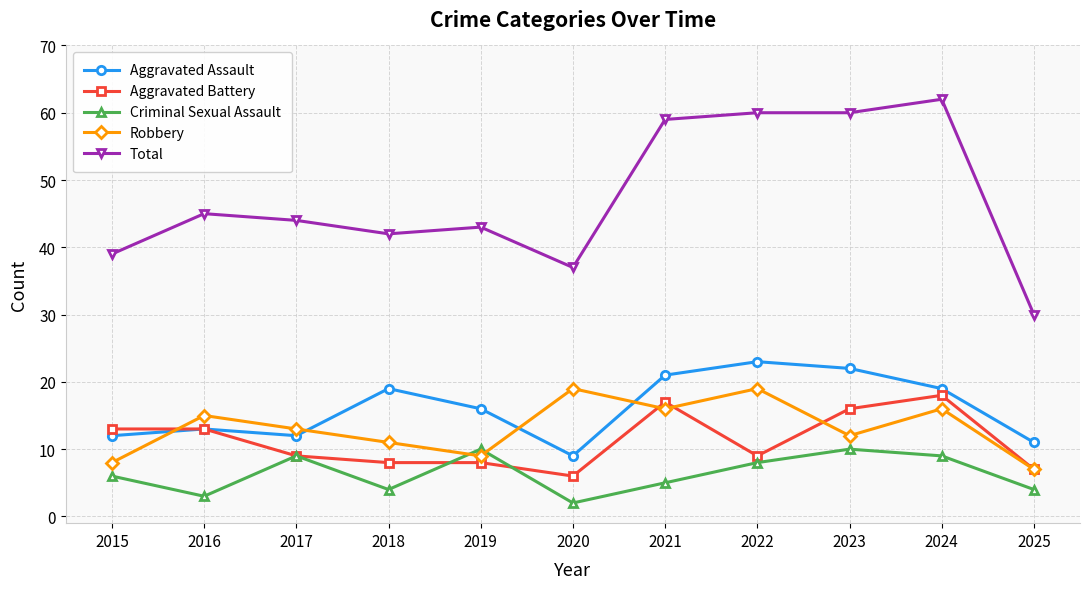

Does the chart have visible grid lines?

Yes